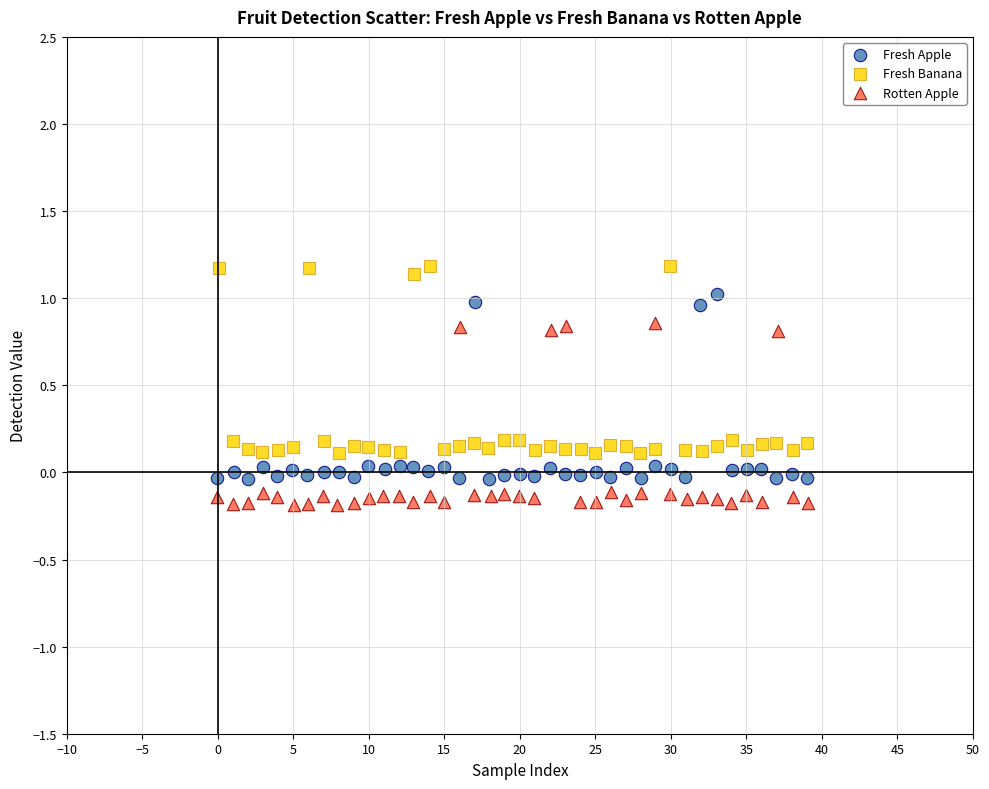

Which series reaches the maximum Y coordinate?

Fresh Banana